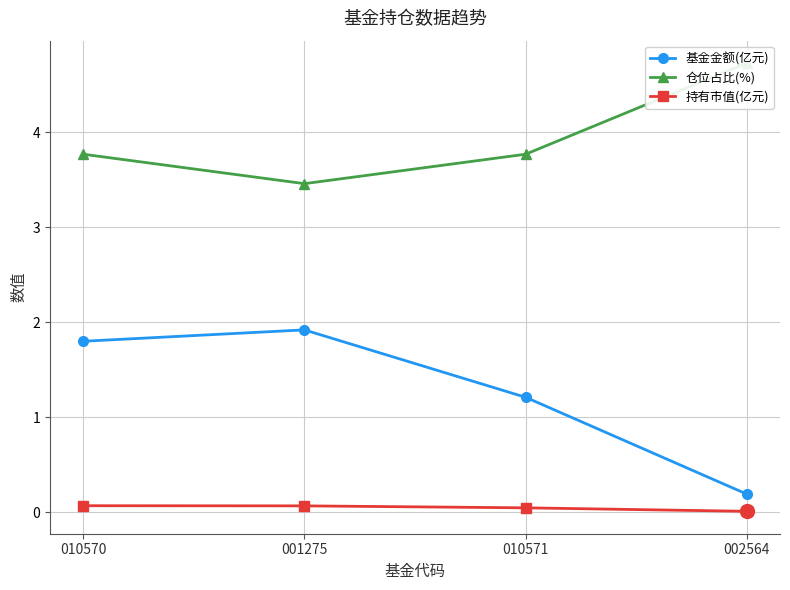

True or false: 仓位占比(%) and 持有市值(亿元) intersect in this chart.

False